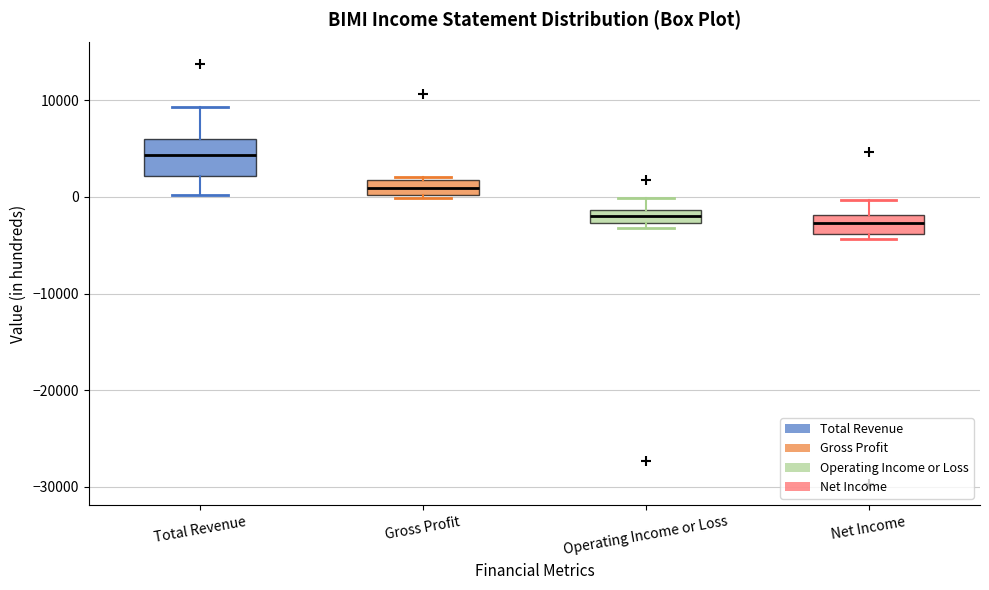

Comparing the boxes themselves (not the whiskers), which one is the tallest?

Total Revenue